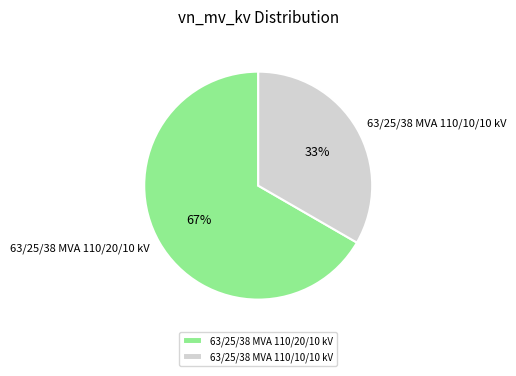

Is there a majority slice in this chart?

Yes